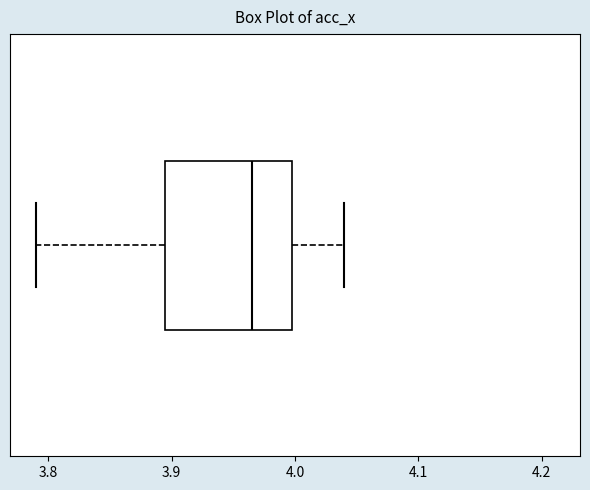

Read this box plot against the x-axis: the position of the median line, the range covered by the box, and the ends of both whiskers. The values are not printed on the chart, so give them approximately, as read against the axis.

median 3.97, box 3.90 to 4.00, whiskers 3.79 to 4.04